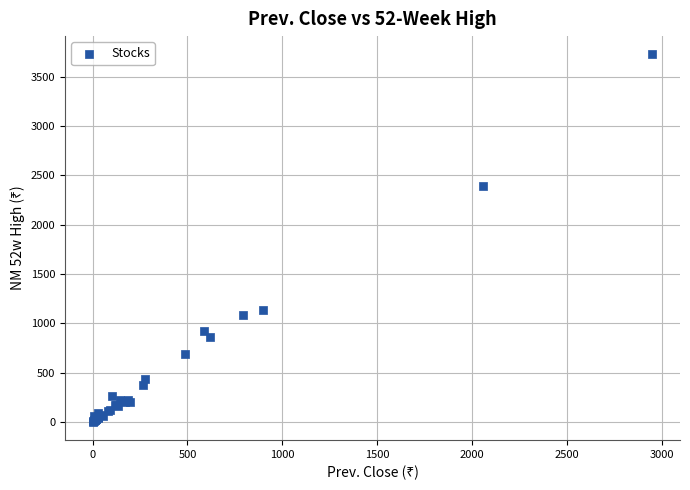

What Y value in the scatter plot is closest to 1864?

2390.1